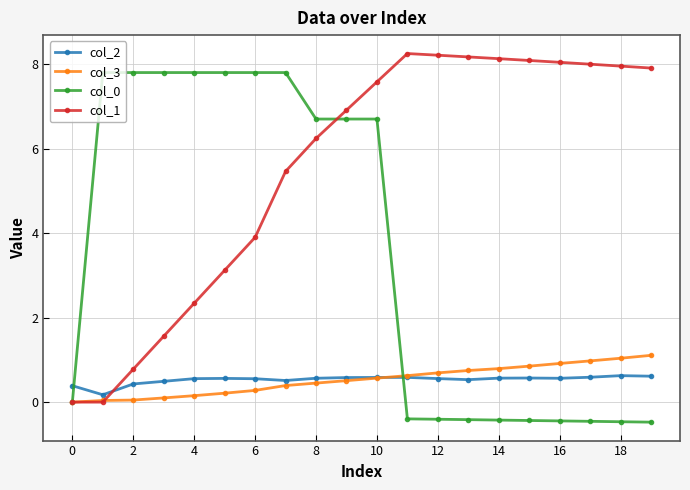

What is the value of the col_0 point at the 9th from the left?

6.7